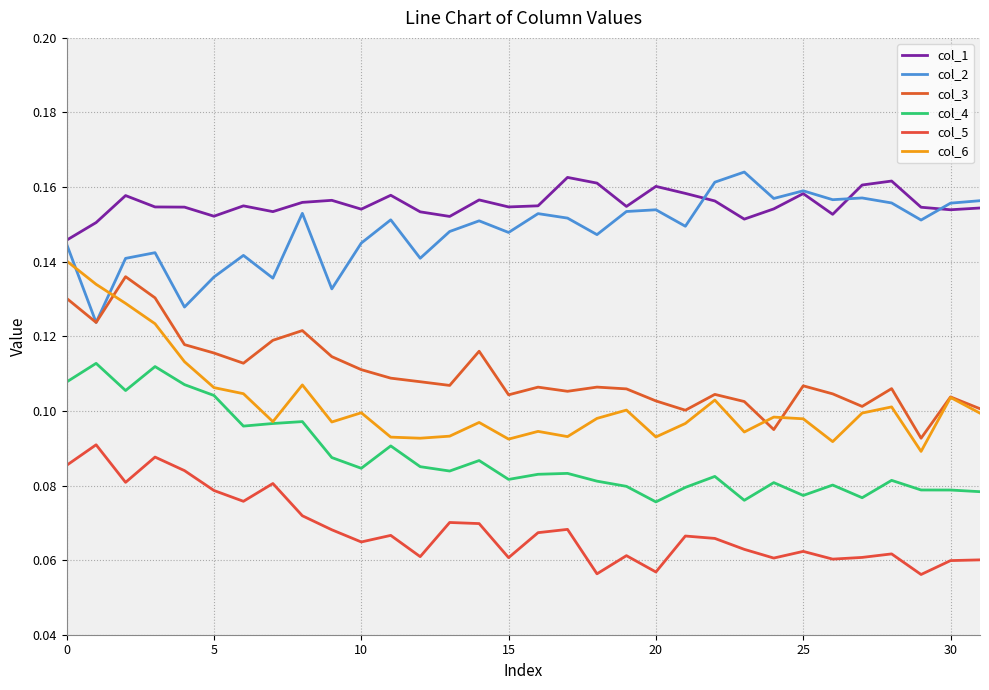

Rank the series by their maximum value, from highest to lowest.

col_2, col_1, col_6, col_3, col_4, col_5